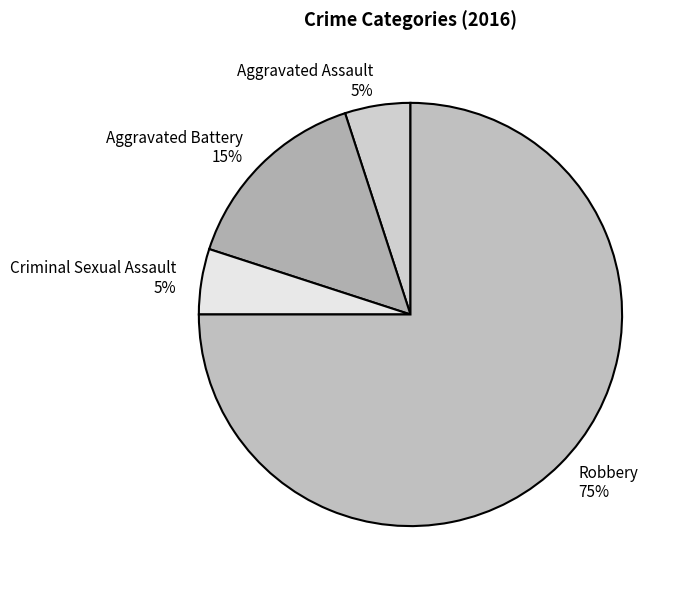

Is the sum of Aggravated Assault and Criminal Sexual Assault greater than half?

No